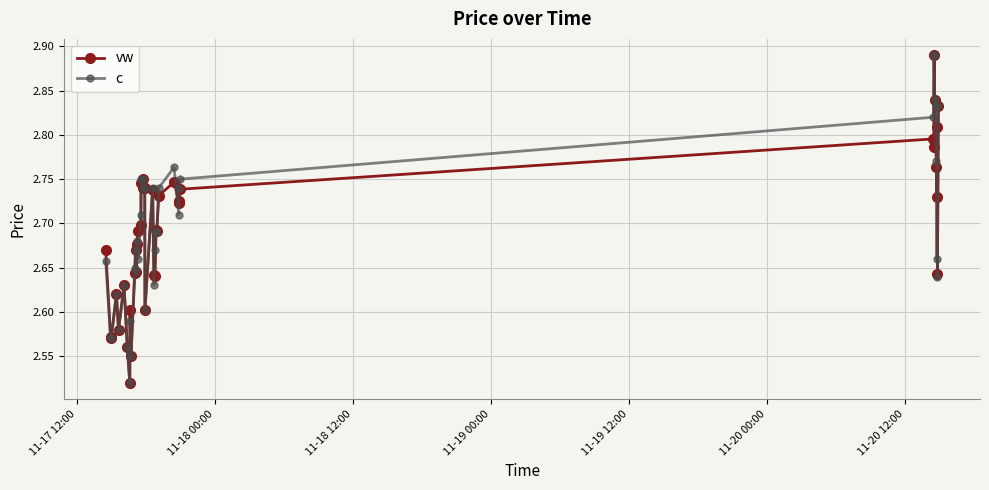

In c, how many points are lower than both neighbors (excluding endpoints)?

12